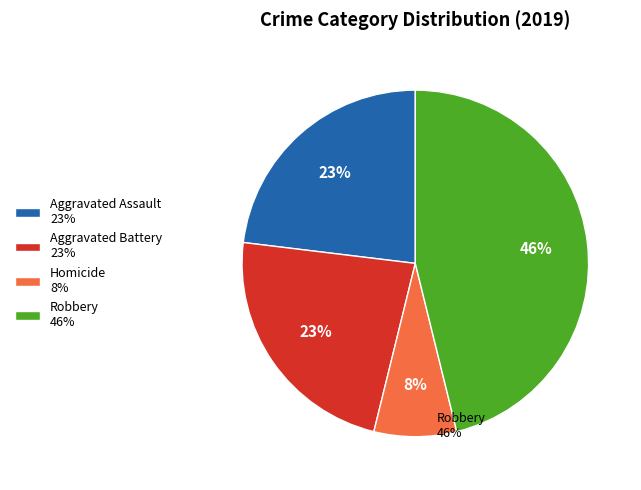

Is there a majority slice in this chart?

No